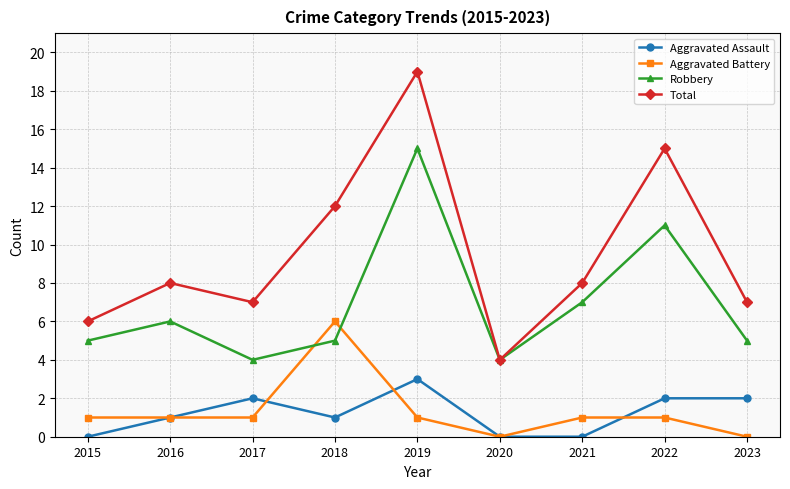

Which label corresponds to the largest value in the chart?

2019